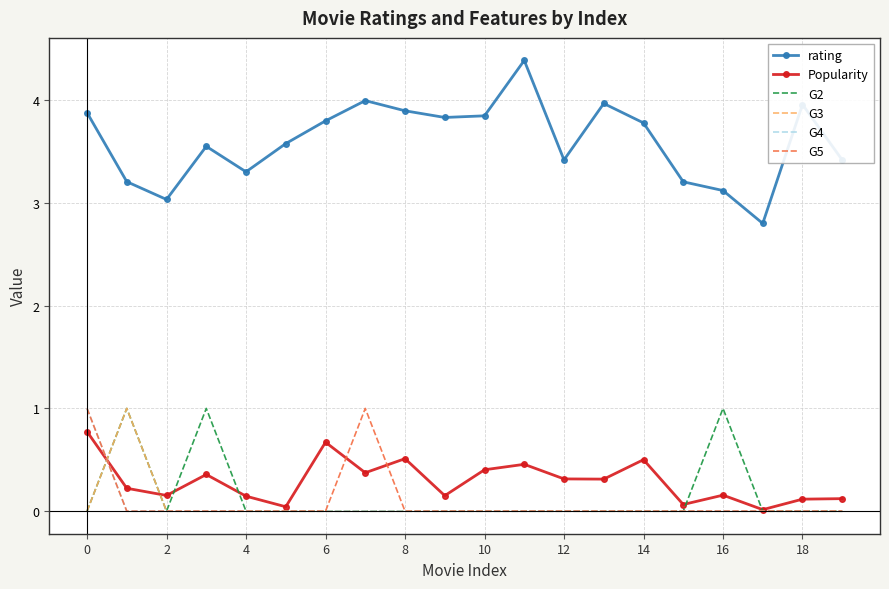

What is the minimum value for rating?

2.8